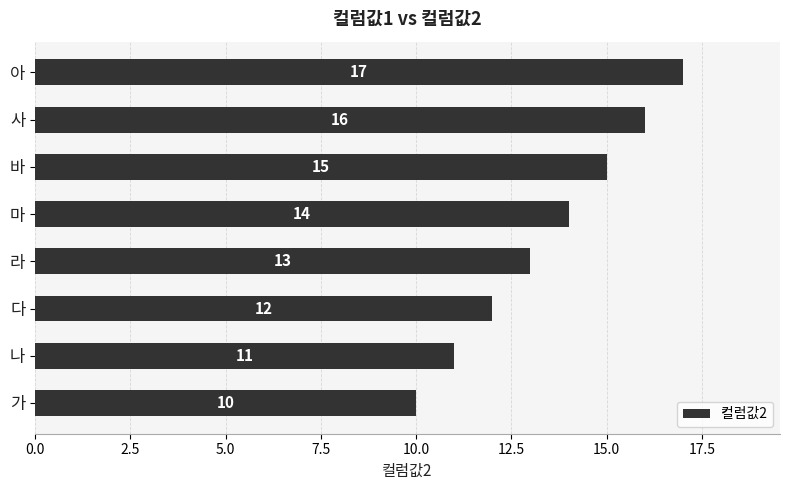

True or false: the data shows 27 at 아.

False